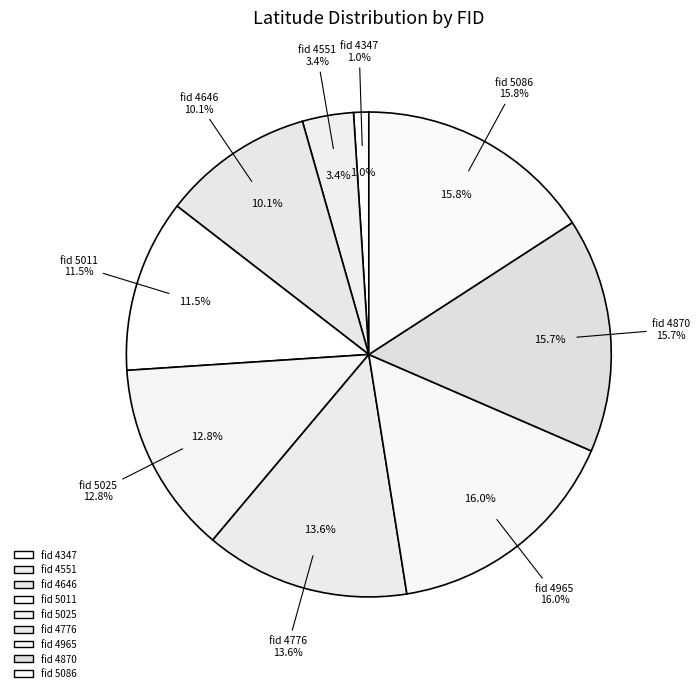

Which slice is the smallest?

4347